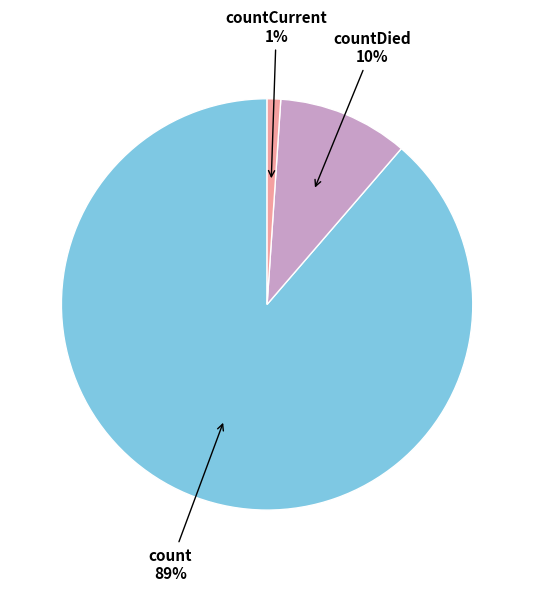

Does any single category account for the majority?

Yes